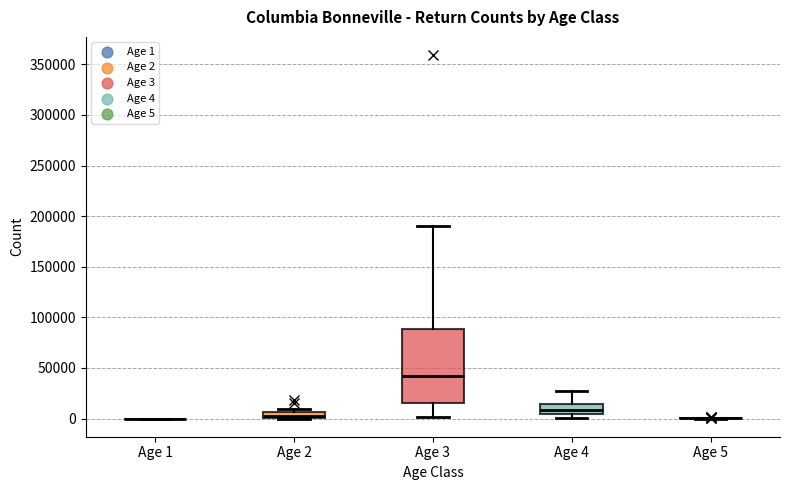

Which box is the tallest, from its lower edge to its upper edge?

Age 3